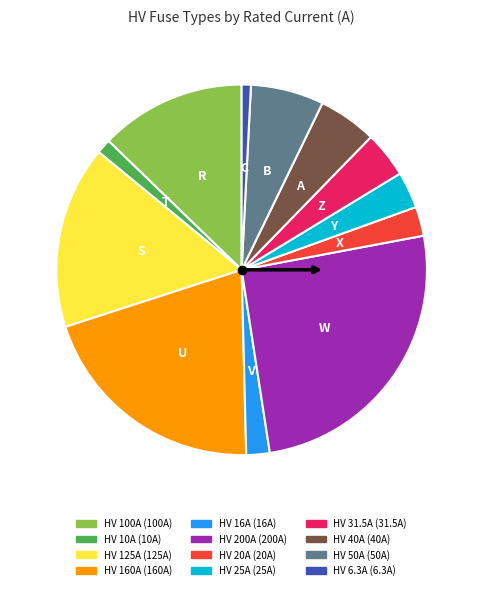

Is HV 10A the majority of the pie?

No